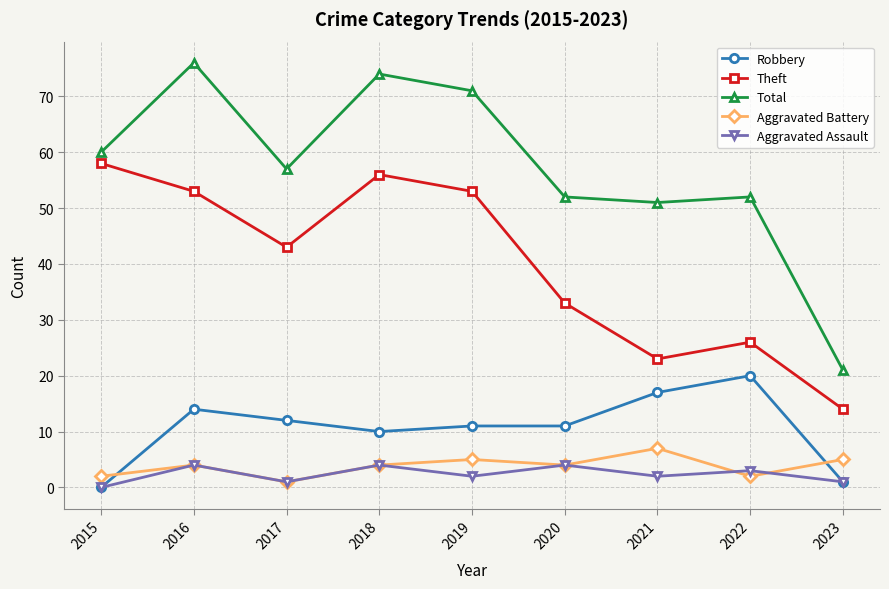

Which series has the largest total across all categories?

Total